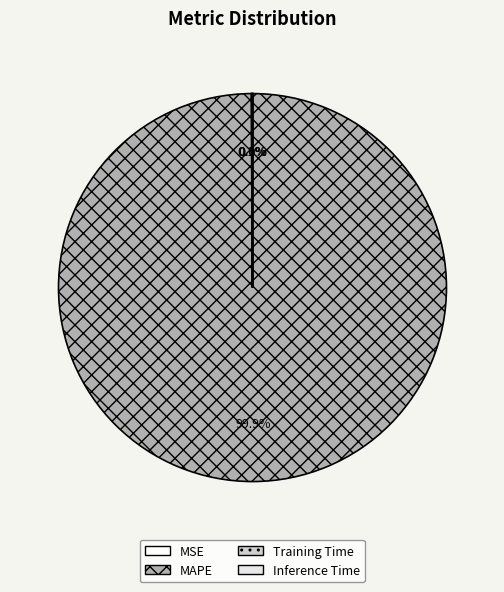

What percentage is NOT represented by MSE?

99.9%